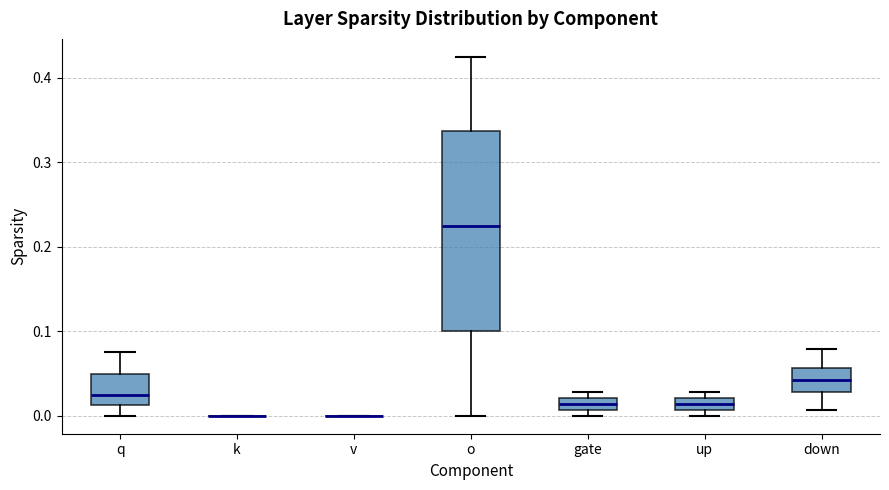

Which box is the tallest, from its lower edge to its upper edge?

o